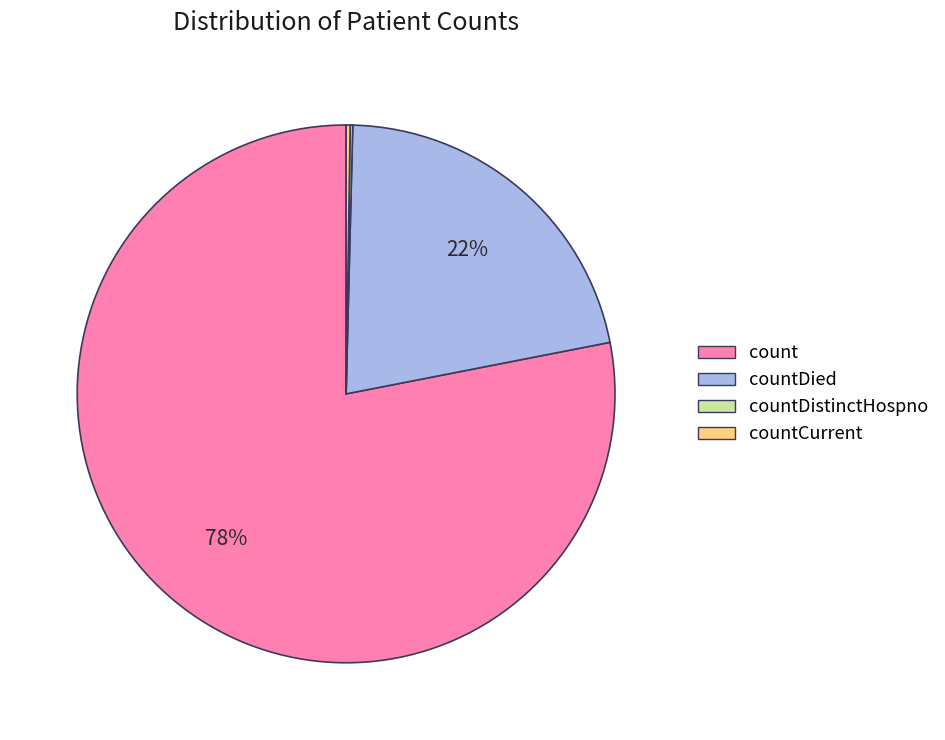

To the nearest percent, what is the difference between the largest and smallest slice percentages?

78%